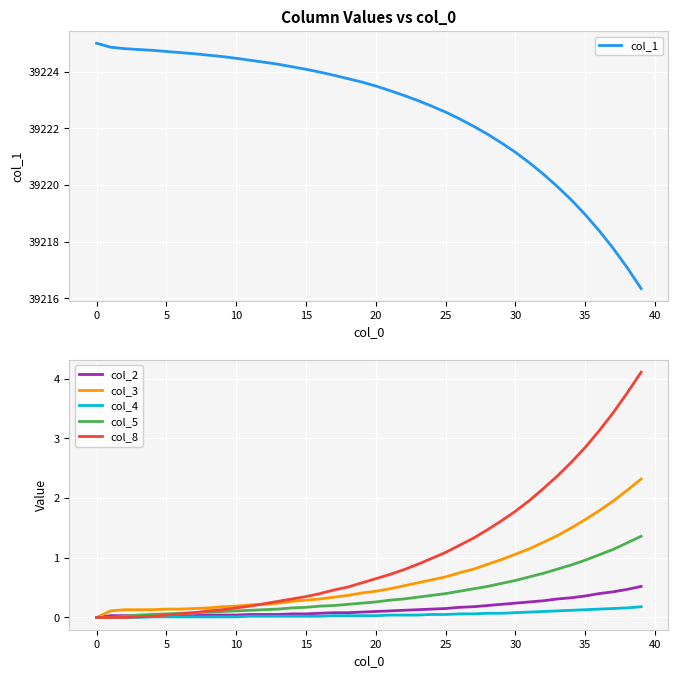

The col_1 series shows 68890.7 at 13. True or false?

False